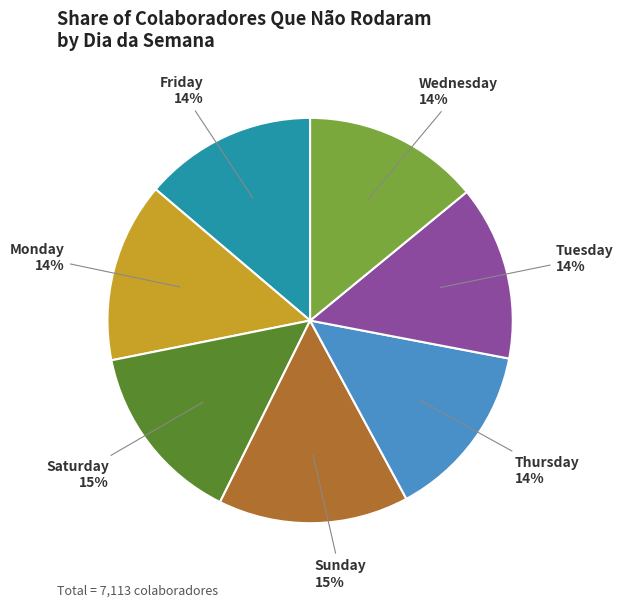

Approximately how many times larger is the value at Tuesday compared to Wednesday?

1.0